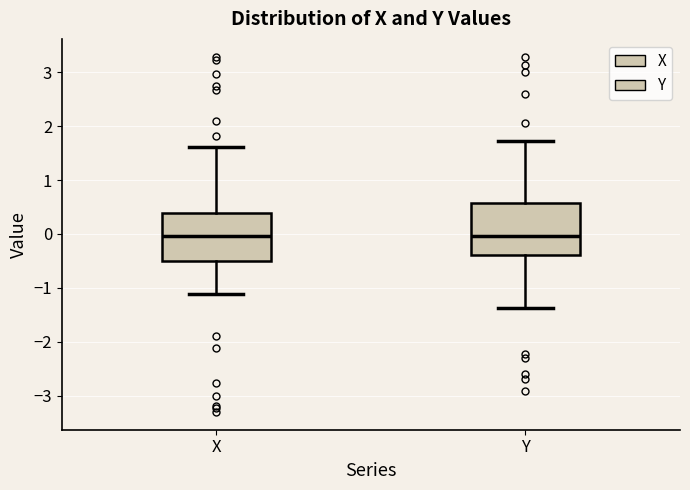

Reading left to right, transcribe this box plot: for each box, give where its median line is, the range the box spans, and where its two whiskers end, as read against the y-axis. The values are not printed on the chart, so give them approximately, as read against the axis.

X: median 0.0, box -0.5 to 0.4, whiskers -1.1 to 1.6
Y: median 0.0, box -0.4 to 0.6, whiskers -1.4 to 1.7